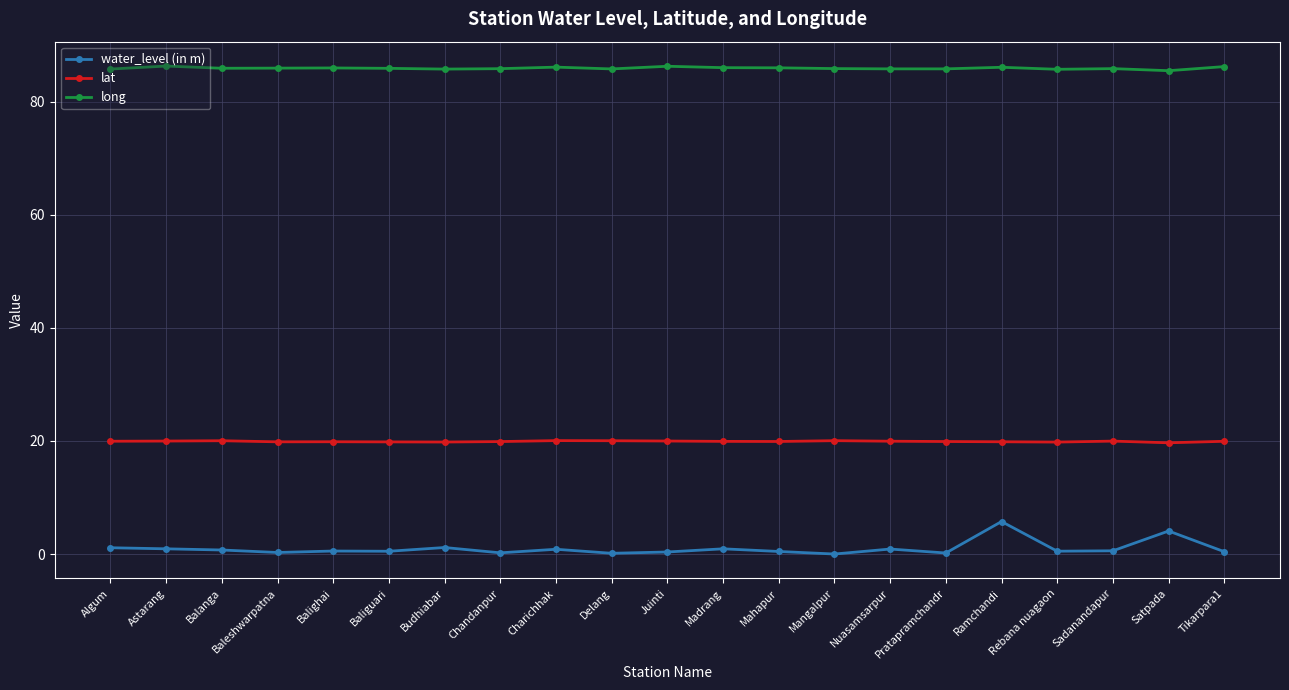

What position from the left is Algum?

1